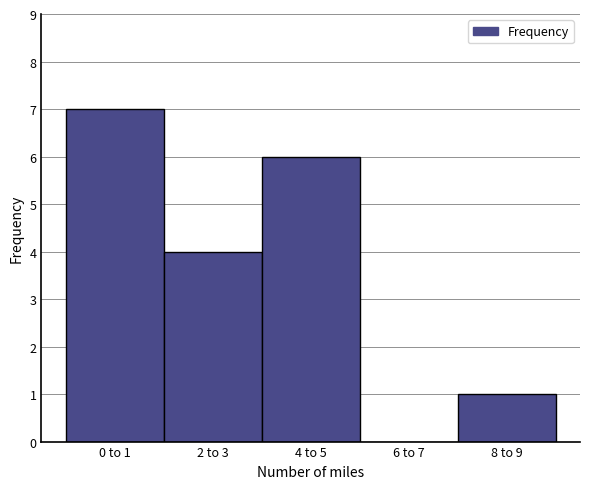

Reading left to right, what are all the values shown in this chart?

0 to 1=7	2 to 3=4	4 to 5=6	6 to 7=0	8 to 9=1